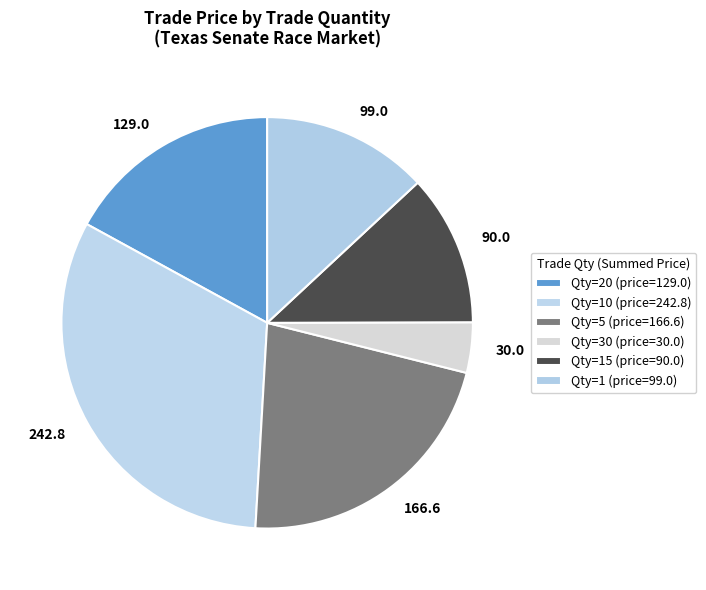

Is there any slice that represents more than half of the pie?

No